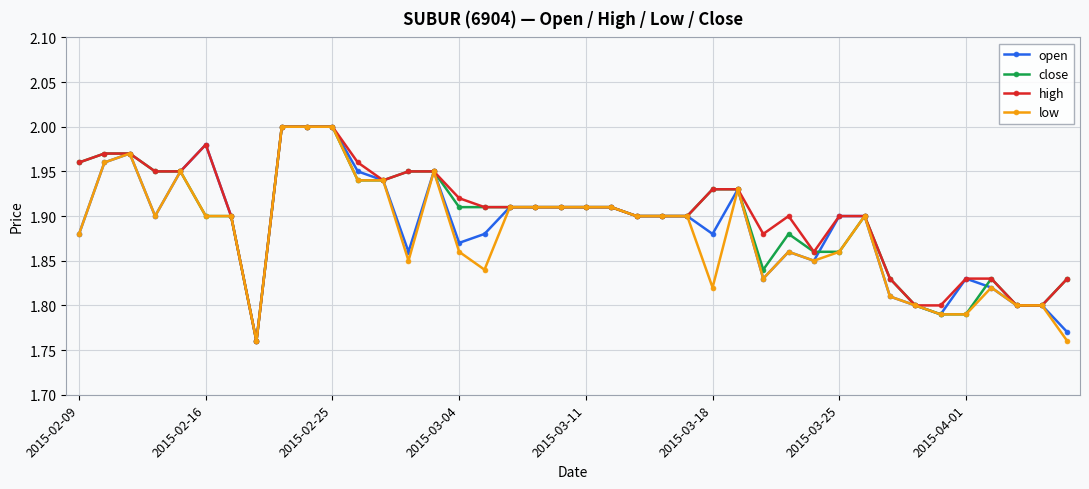

True or false: high has more than 0 interior local peaks.

True